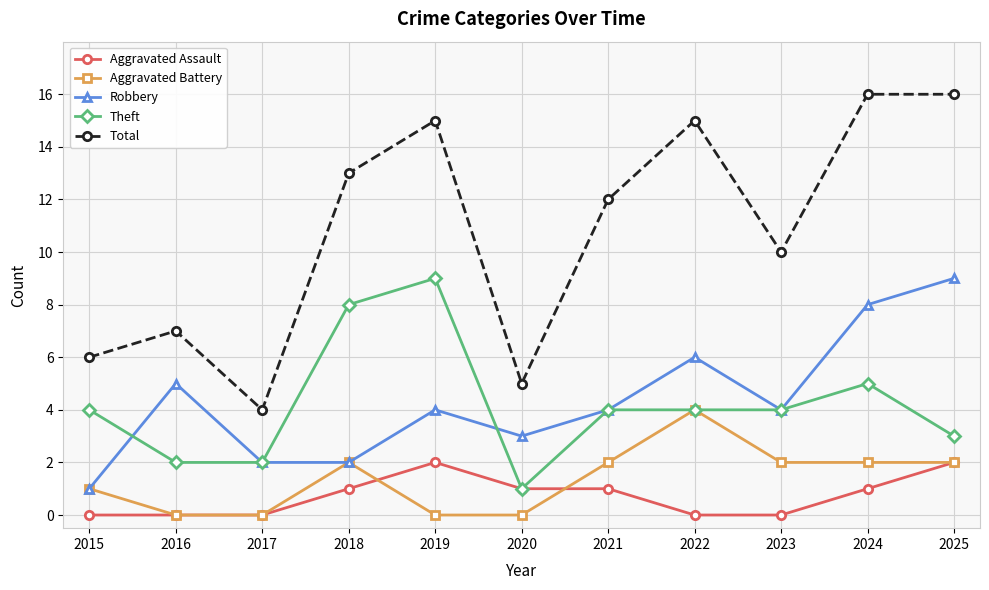

What is the total value across all series at 2023?

20